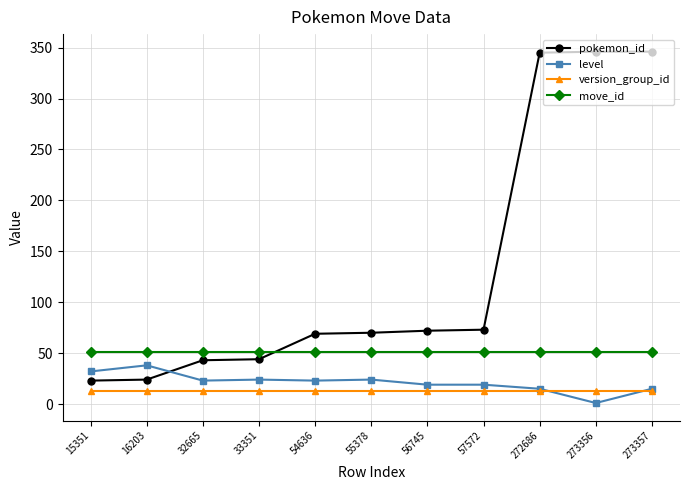

What is the difference between the highest and lowest values at 16203?

38